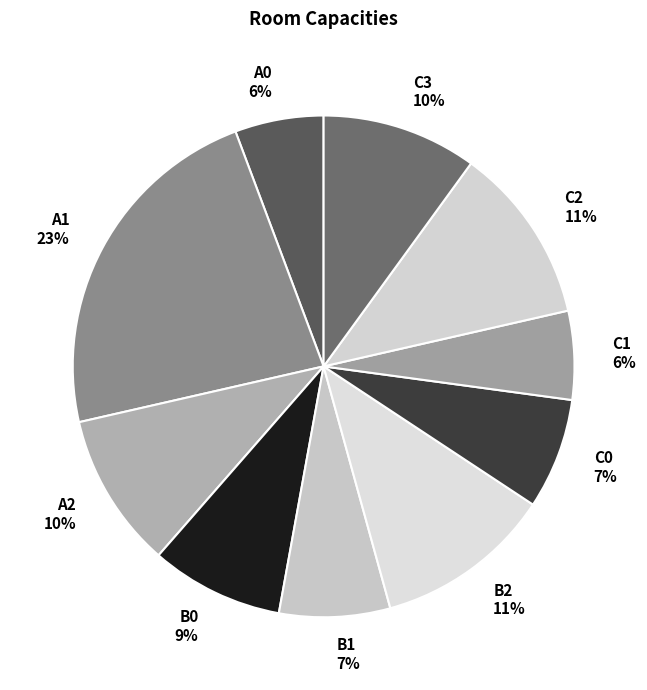

The A2 slice represents 10% of the pie. True or false?

True